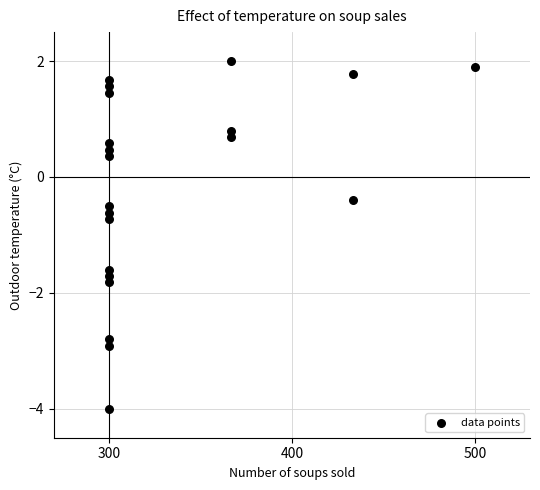

What is the range of Y values (max minus min)?

6.0